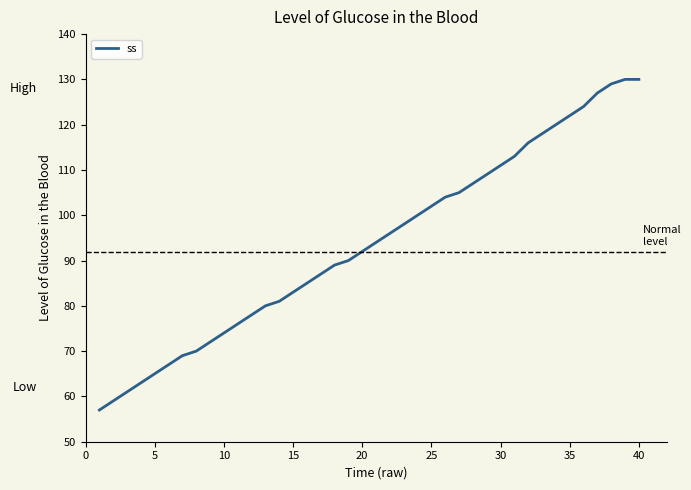

What is the maximum value shown in the chart?

130